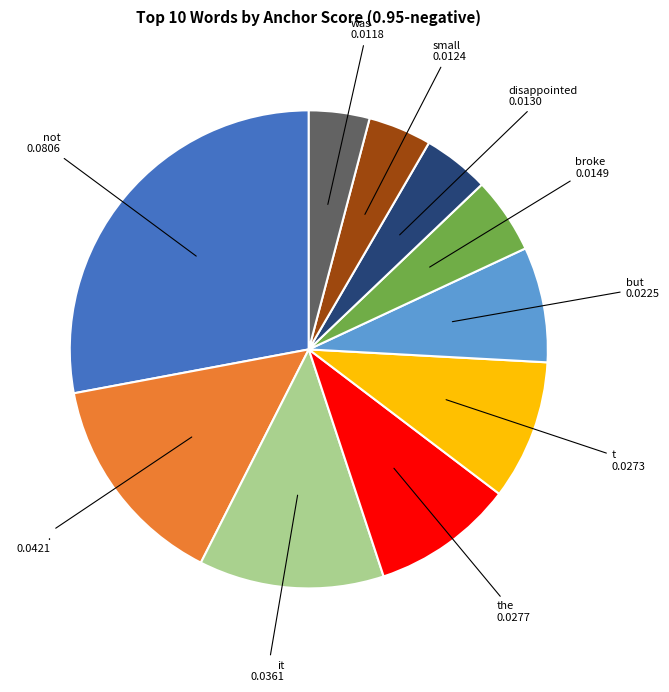

Does any single category account for the majority?

No